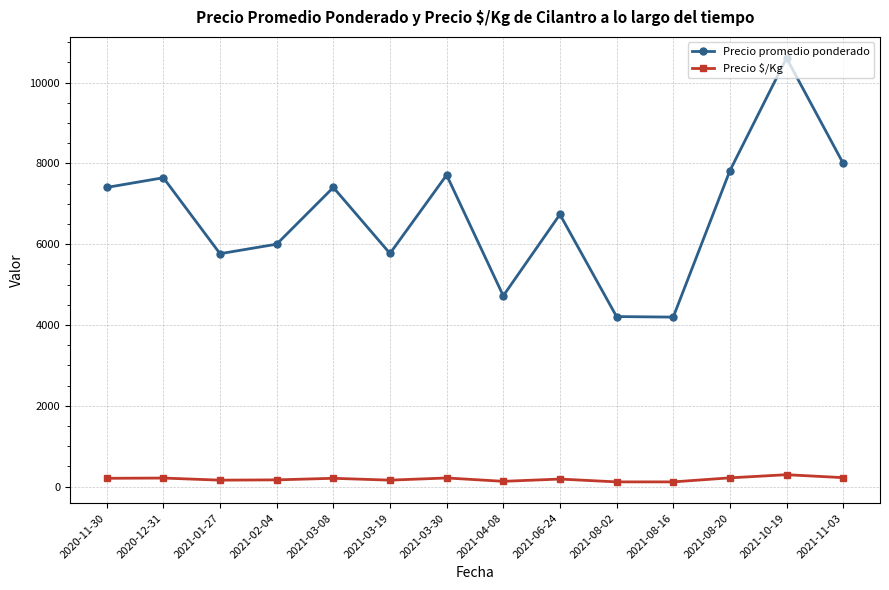

List the series in order of their overall mean, highest first.

Precio promedio ponderado, Precio $/Kg